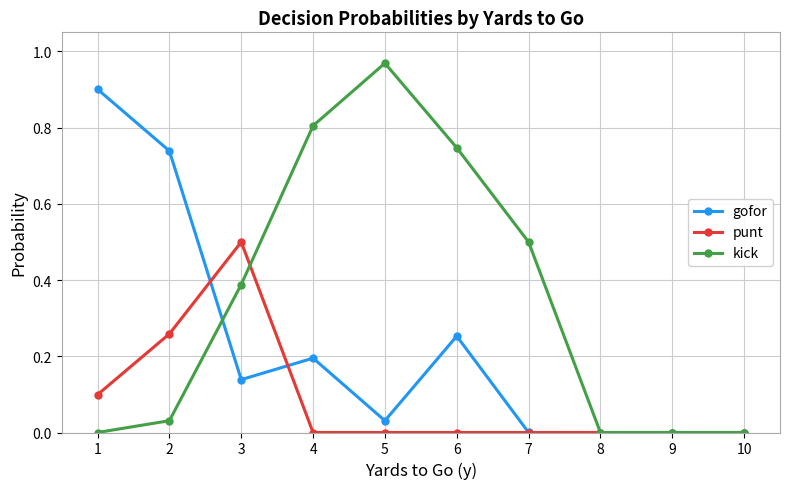

Rank the series by their average value, from lowest to highest.

punt, gofor, kick